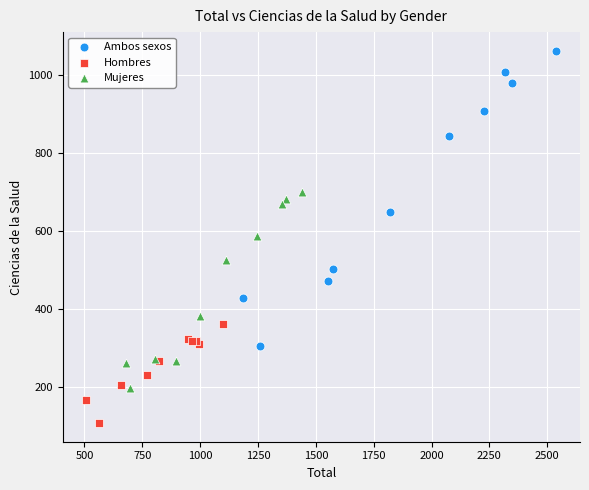

Which series contains the lowest Y value?

Hombres